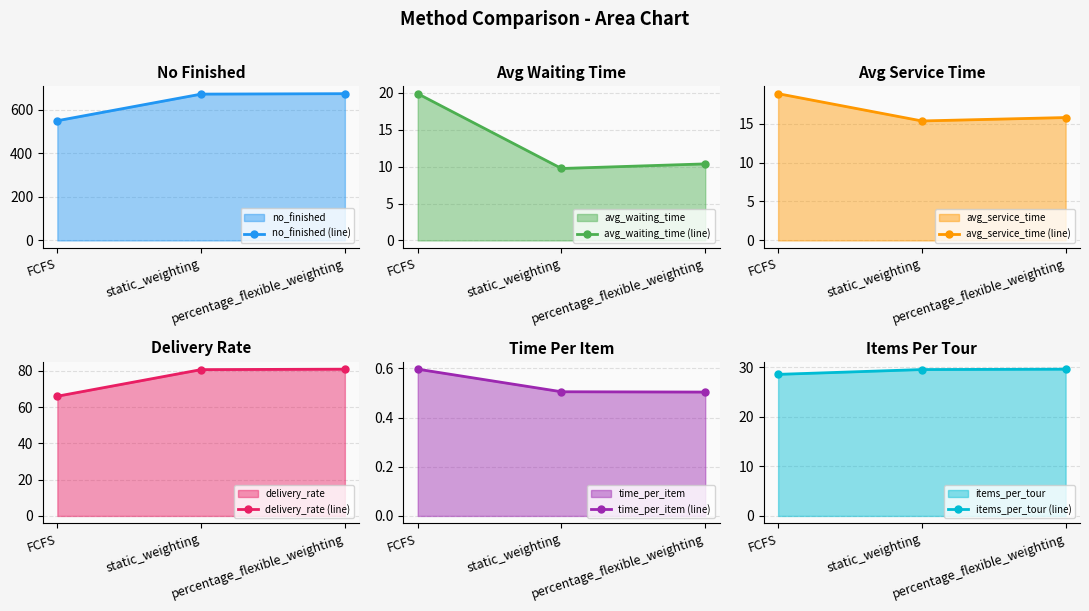

What is the maximum value shown in the chart?

673.0